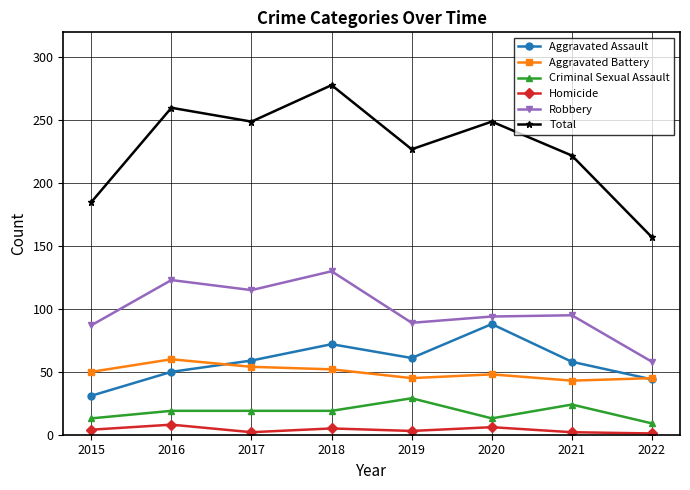

What value does the Criminal Sexual Assault series have at 2018?

19